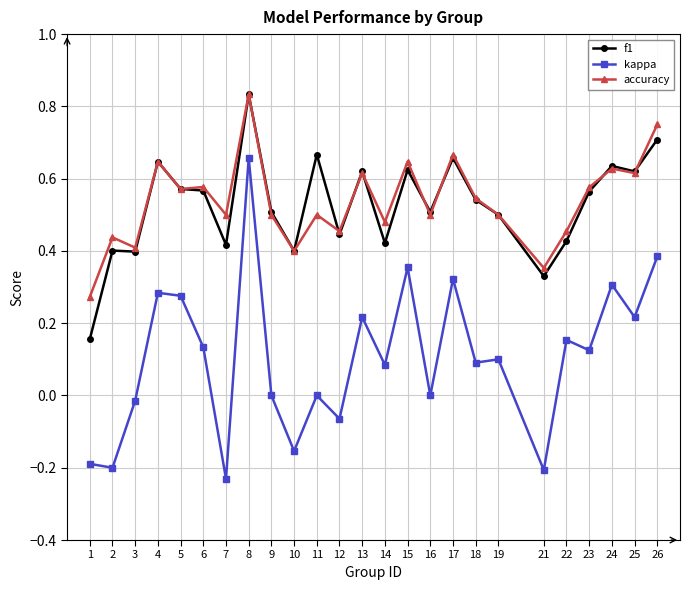

Which series changed the most between 24 and 26?

accuracy